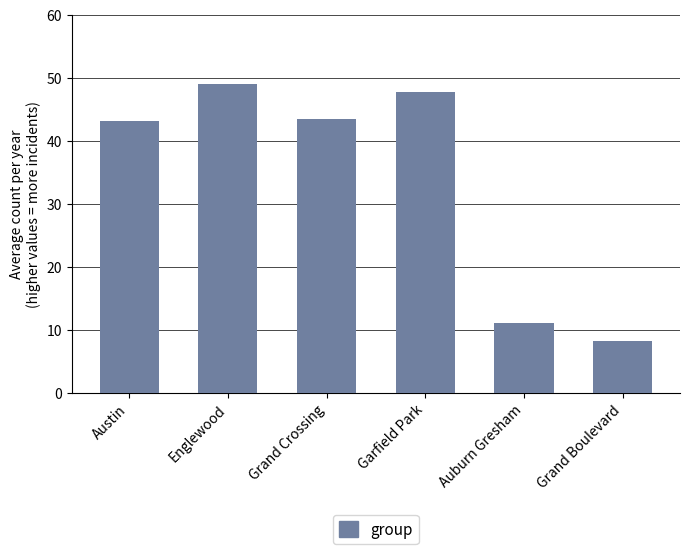

Which has a higher value, Garfield Park or Auburn Gresham?

Garfield Park